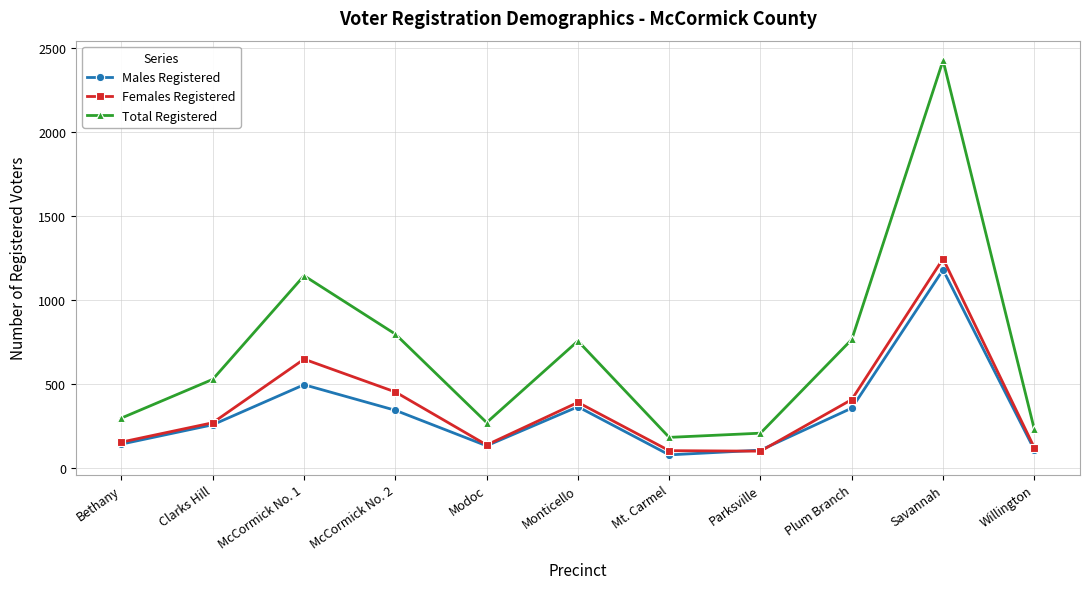

Read the Total Registered value at Willington, to the nearest 10.

230